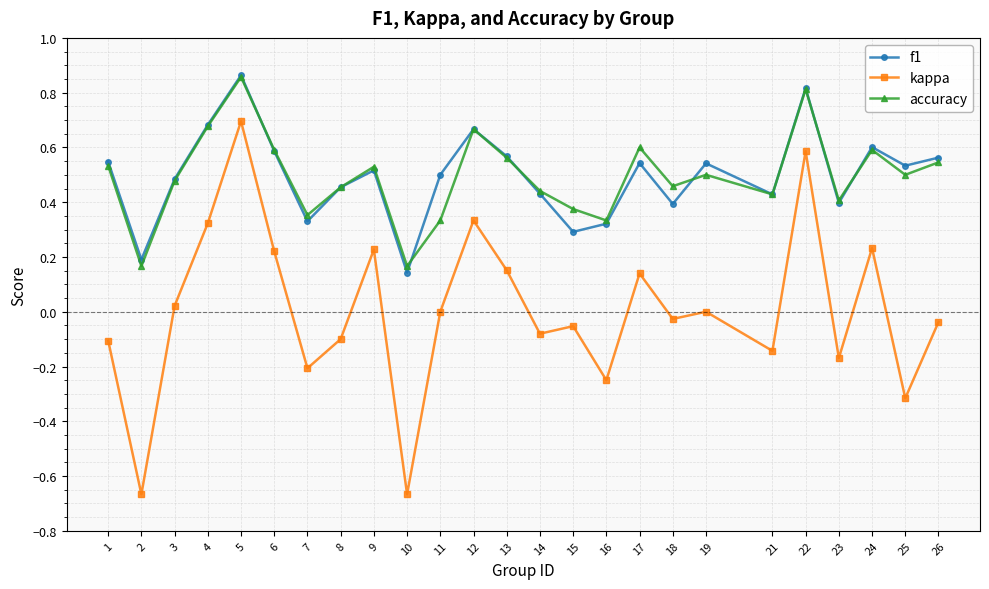

The value of f1 at 9 is 0.5. True or false?

True